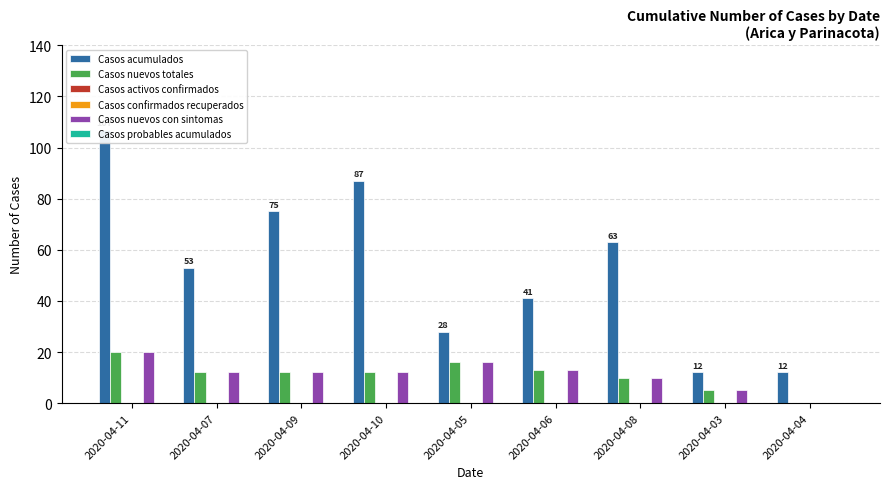

Is it true that Casos confirmados recuperados equals 0 at 2020-04-06?

True